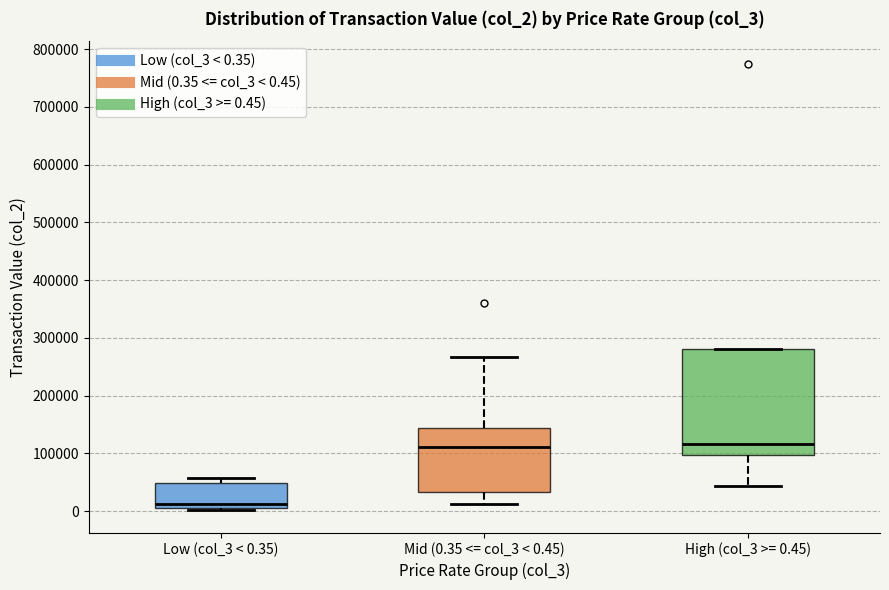

Where is the lower edge of the box for Low (col_3 < 0.35) on the y-axis? The values are not printed on the chart, so give them approximately, as read against the axis.

10000